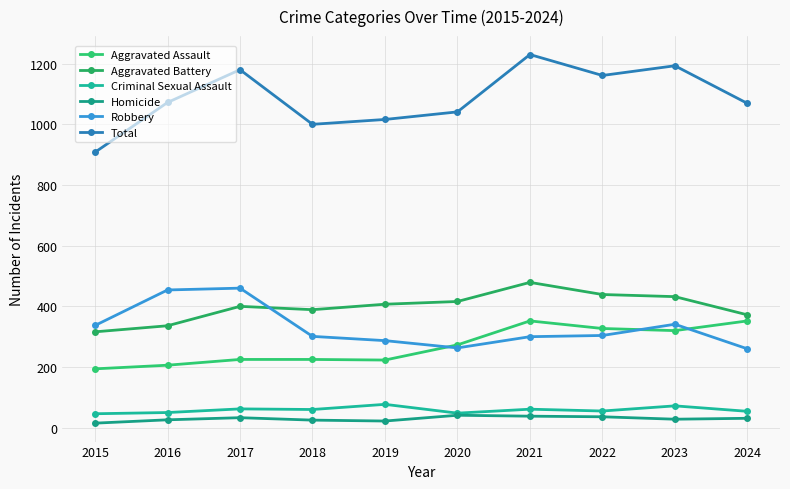

List the series in order of their peak value, highest first.

Total, Aggravated Battery, Robbery, Aggravated Assault, Criminal Sexual Assault, Homicide